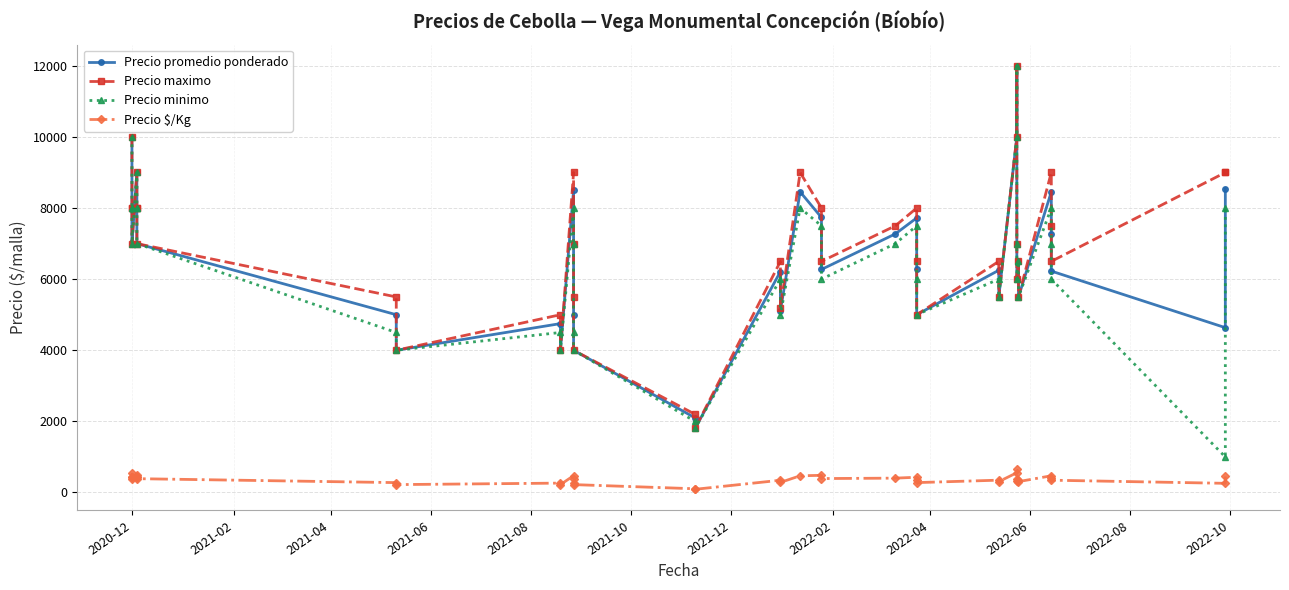

Is it true that Precio maximo equals 11033 at 36?

False